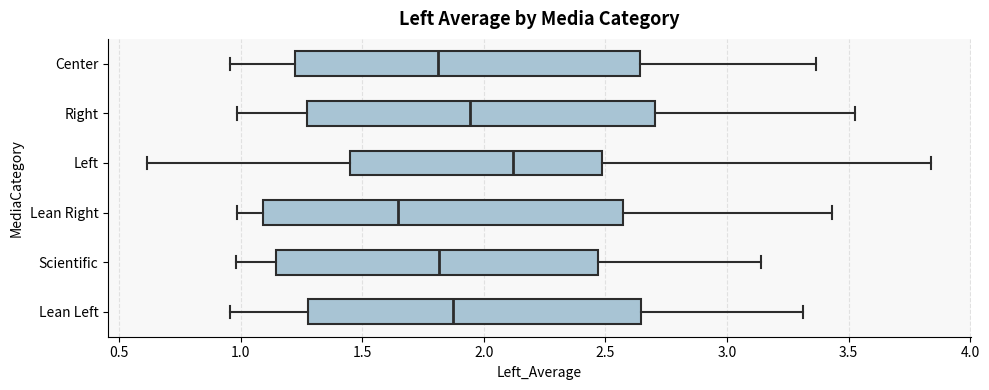

Which box has the furthest to the right median line?

Left